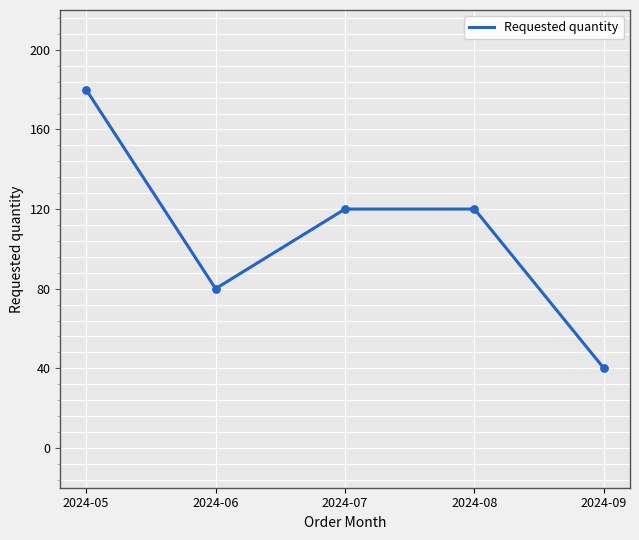

Which has a higher value, 2024-06 or 2024-05?

2024-05